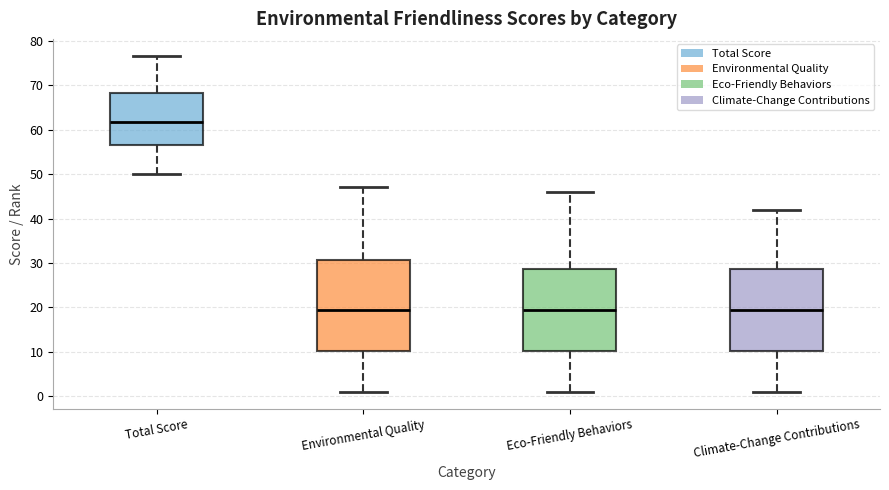

Reading left to right, read every box against the y-axis: the position of its median line, the range the box covers, and the ends of its whiskers. The values are not printed on the chart, so give them approximately, as read against the axis.

Total Score: median 62, box 57 to 68, whiskers 50 to 77
Environmental Quality: median 20, box 10 to 31, whiskers 1 to 47
Eco-Friendly Behaviors: median 20, box 10 to 29, whiskers 1 to 46
Climate-Change Contributions: median 20, box 10 to 29, whiskers 1 to 42